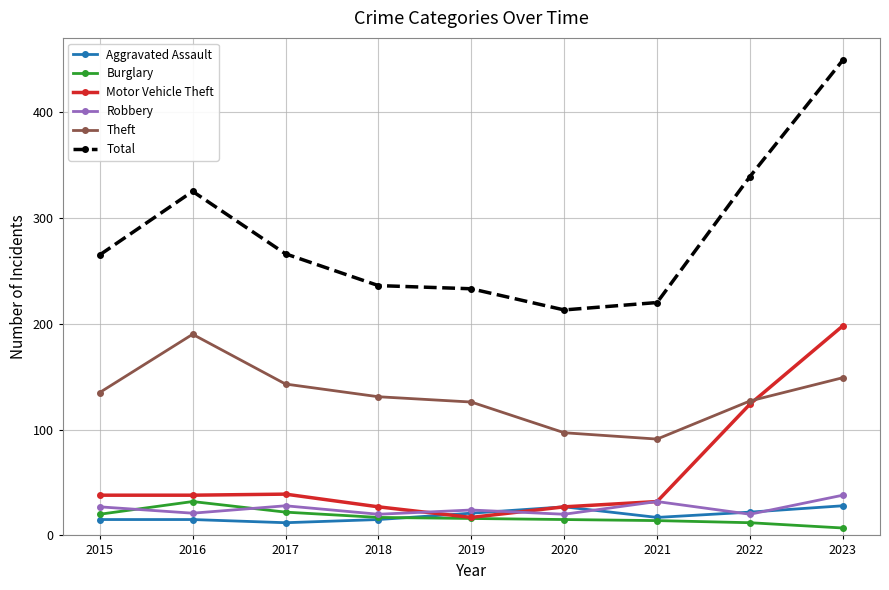

Rank the series by their maximum value, from lowest to highest.

Aggravated Assault, Burglary, Robbery, Theft, Motor Vehicle Theft, Total